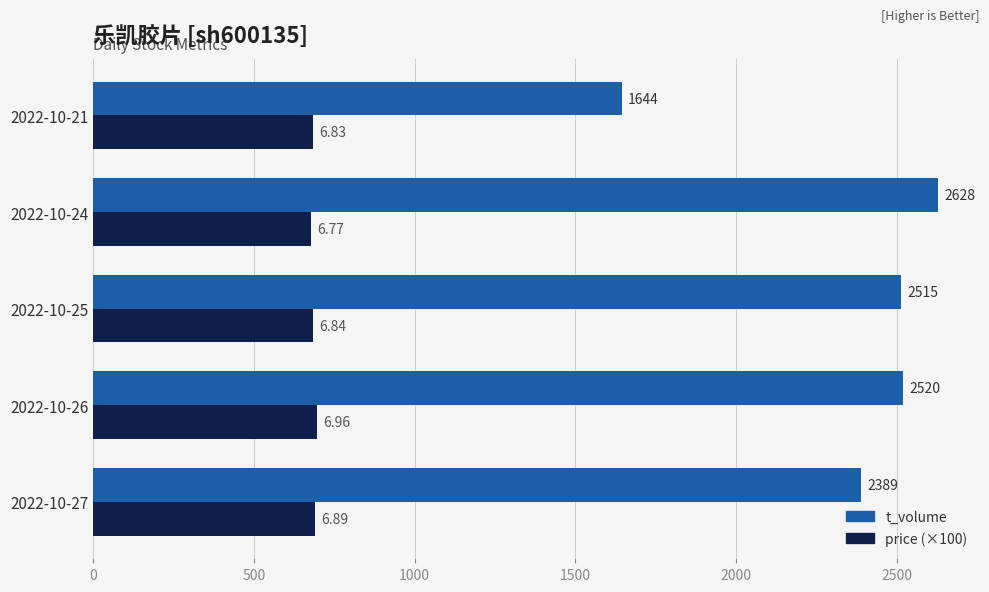

Which series has the largest range (max minus min)?

t_volume